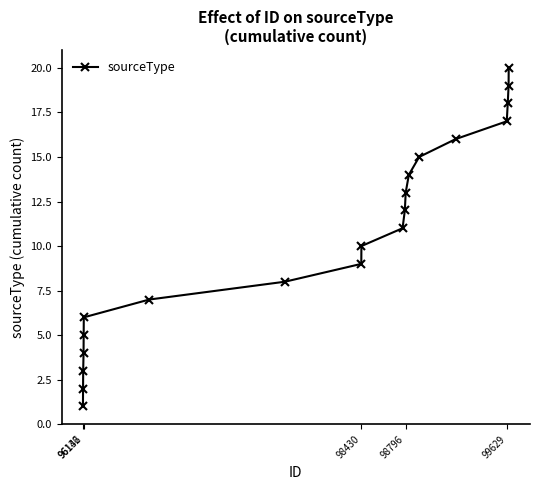

Count the number of categories in the chart.

20